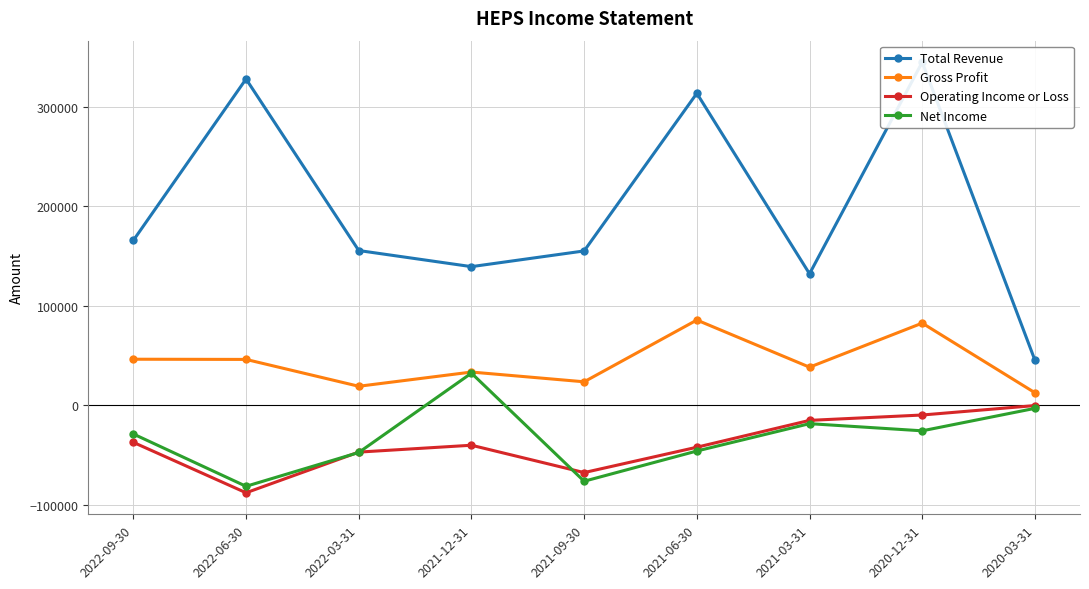

Where is Total Revenue nearest to the value 195150?

2022-09-30